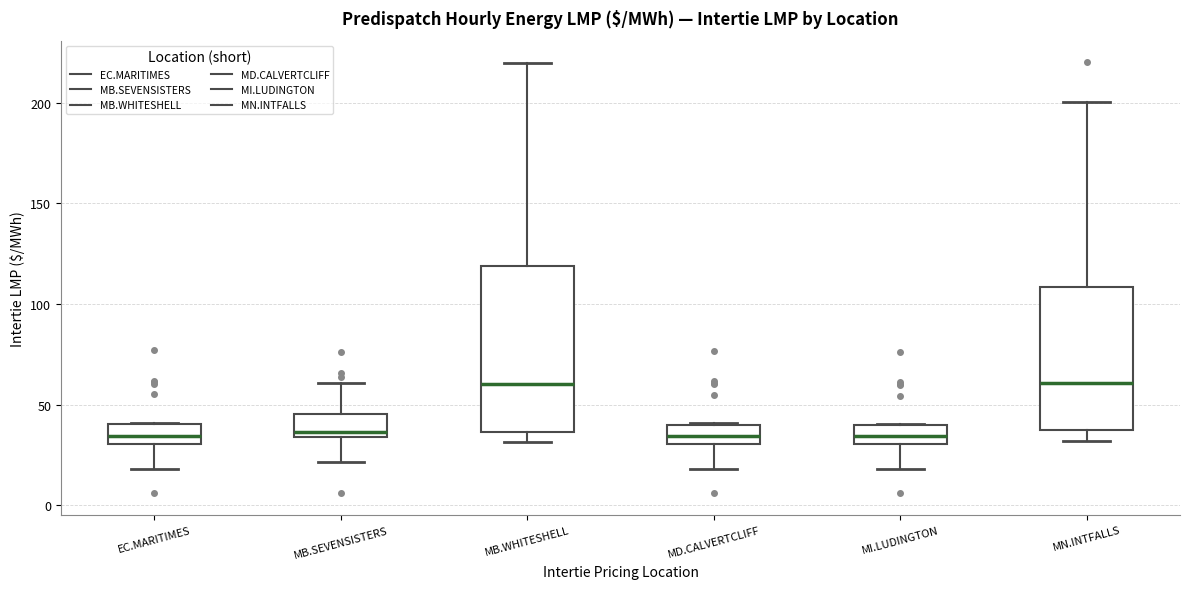

Where is the upper edge of the box for MB.WHITESHELL on the y-axis? The values are not printed on the chart, so give them approximately, as read against the axis.

120